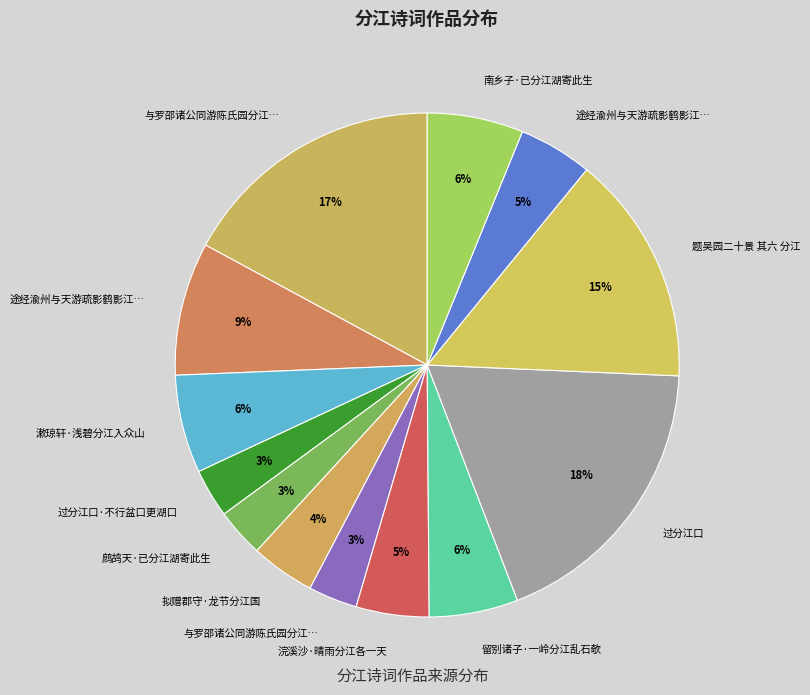

Count the number of slices in the pie.

13